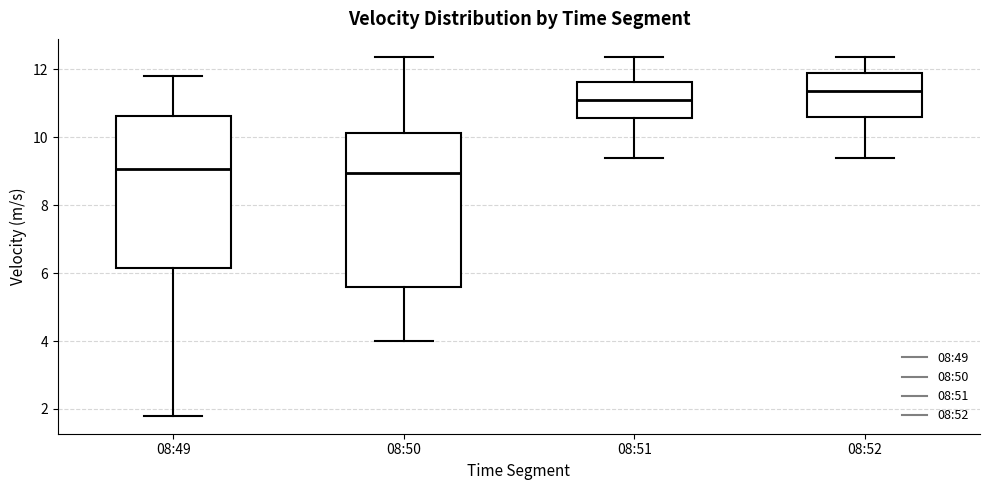

Where does the lower whisker of the box for 08:52 end on the y-axis? The values are not printed on the chart, so give them approximately, as read against the axis.

9.4